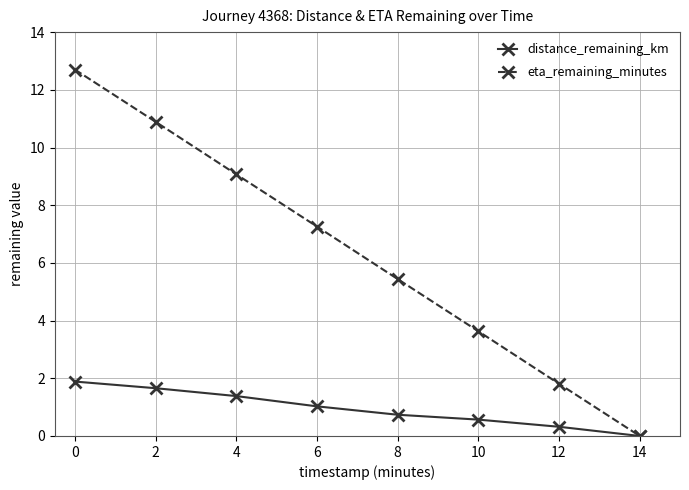

Reading right to left, extract all data points from this chart.

distance_remaining_km: 0.0	0.3	0.6	0.7	1.0	1.4	1.7	1.9
eta_remaining_minutes: 0.0	1.8	3.6	5.4	7.3	9.1	10.9	12.7